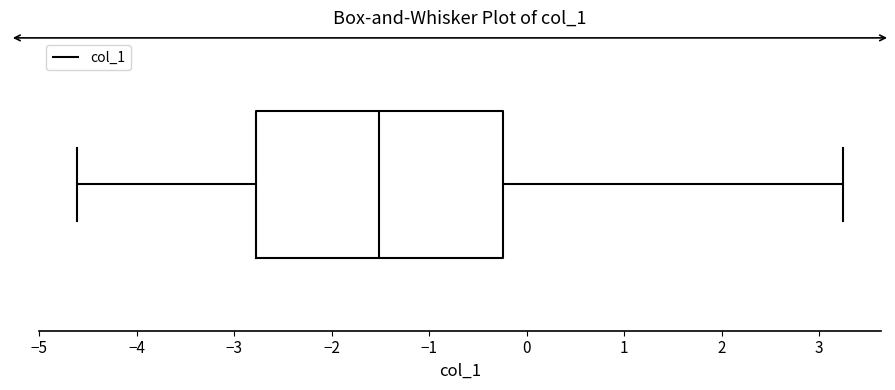

Read this box plot against the x-axis: the position of the median line, the range covered by the box, and the ends of both whiskers. The values are not printed on the chart, so give them approximately, as read against the axis.

median -1.5, box -2.8 to -0.2, whiskers -4.6 to 3.2